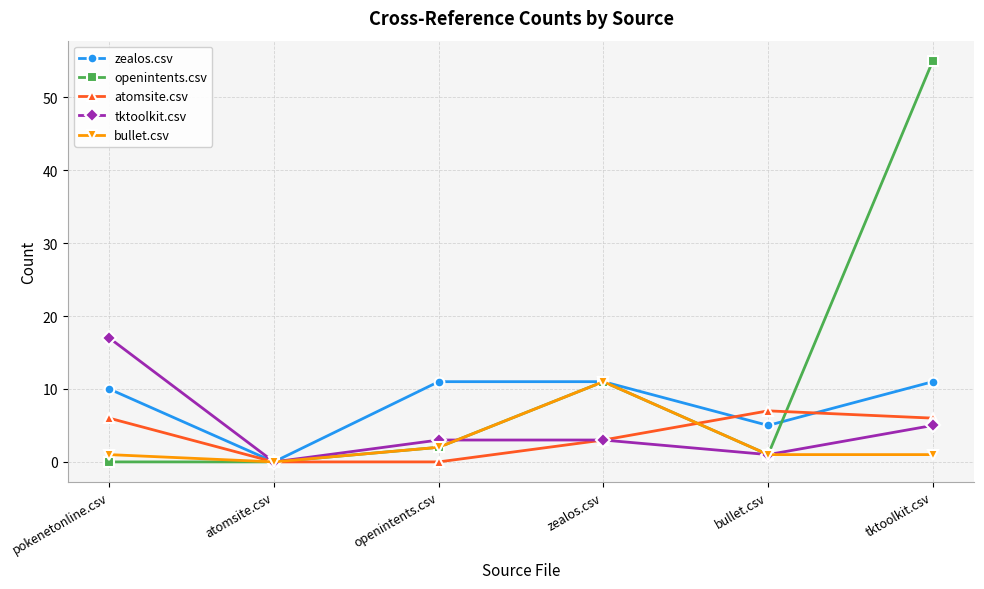

What is the difference between the highest and lowest values at openintents.csv?

11